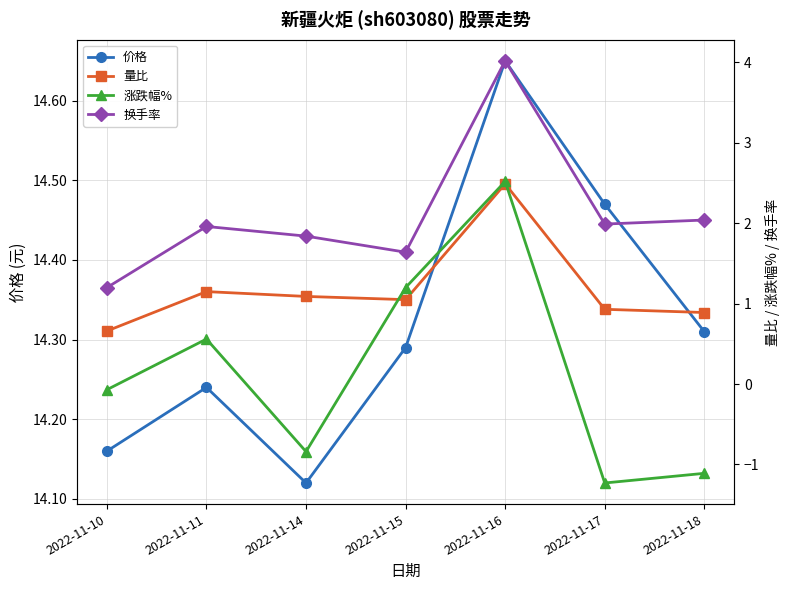

Which series has the largest total across all categories?

价格